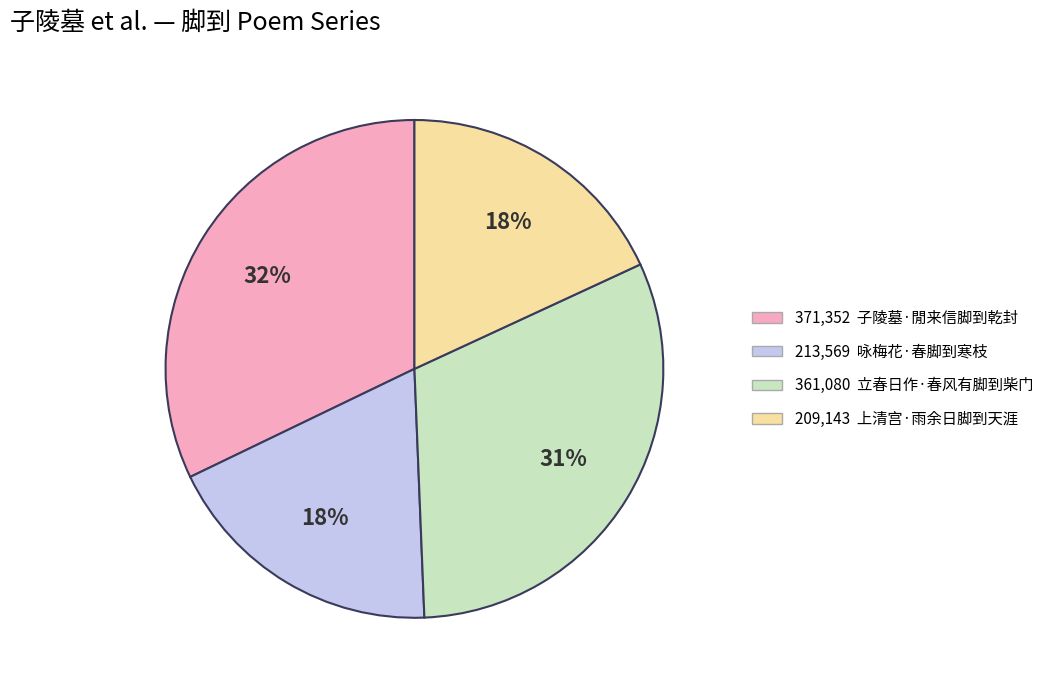

To the nearest percent, what portion does 209,143 上清宫·雨余日脚到天涯 represent?

18%